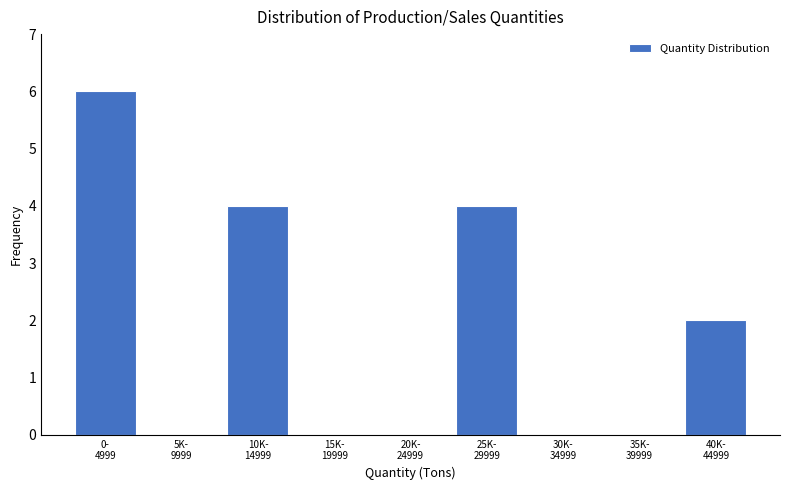

What is the sum of all values?

16